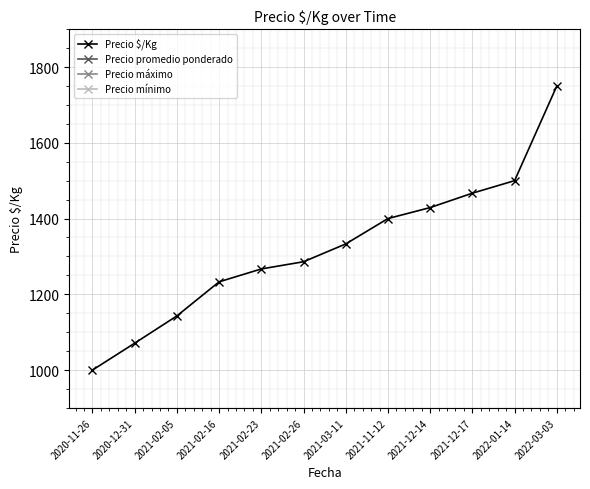

True or false: Precio $/Kg has a value of 1267 at 2021-02-23.

True